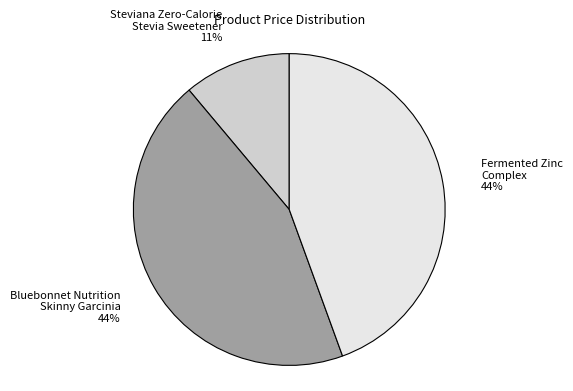

What percentage is the Steviana Zero-Calorie Stevia Sweetener slice, to the nearest percent?

11%